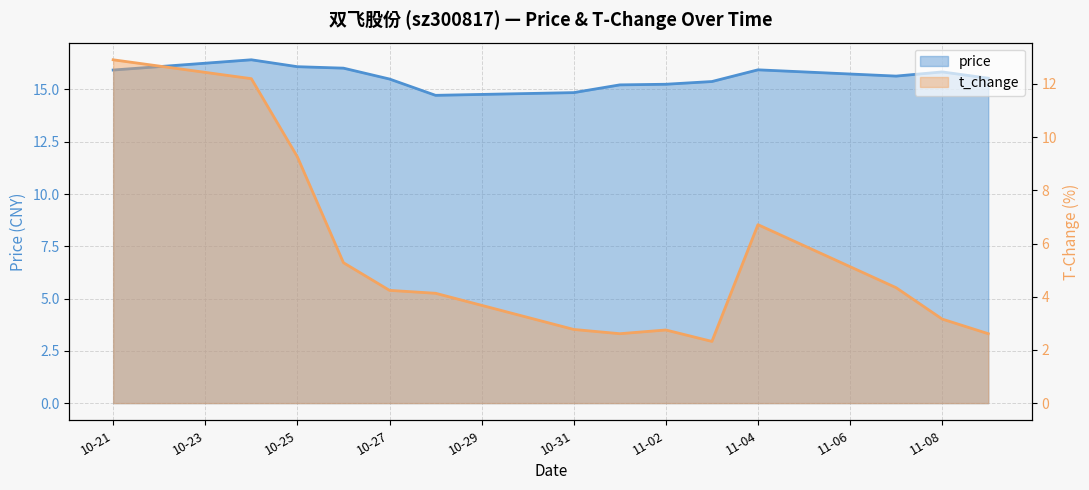

True or false: price and t_change cross at least once.

False